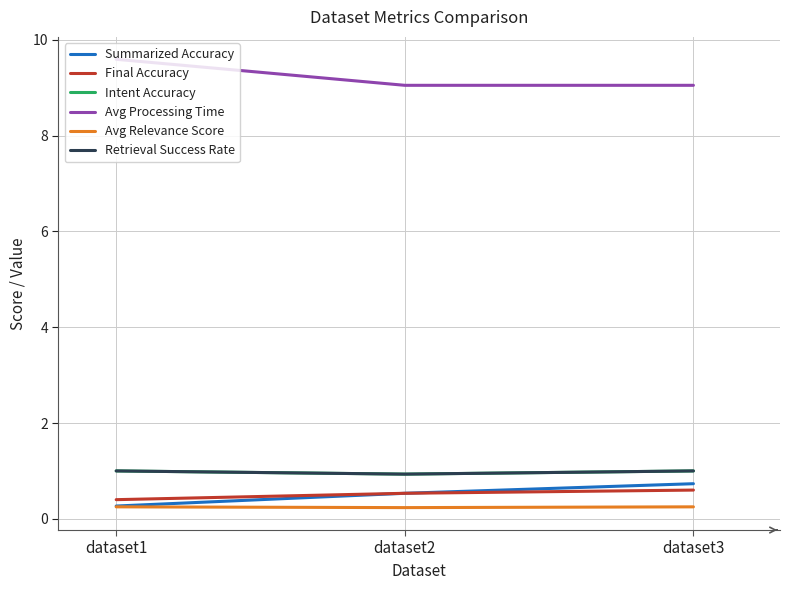

Reading left to right, transcribe all the data shown in this chart.

Summarized Accuracy: dataset1=0.3	dataset2=0.5	dataset3=0.7
Final Accuracy: dataset1=0.4	dataset2=0.5	dataset3=0.6
Intent Accuracy: dataset1=1.0	dataset2=0.9	dataset3=1.0
Avg Processing Time: dataset1=9.6	dataset2=9.0	dataset3=9.0
Avg Relevance Score: dataset1=0.2	dataset2=0.2	dataset3=0.2
Retrieval Success Rate: dataset1=1.0	dataset2=0.9	dataset3=1.0